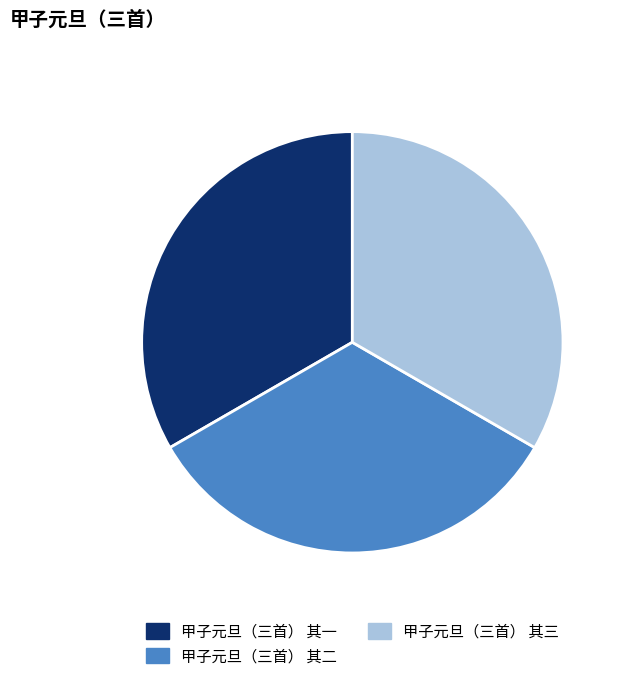

Is there any slice that represents more than half of the pie?

No